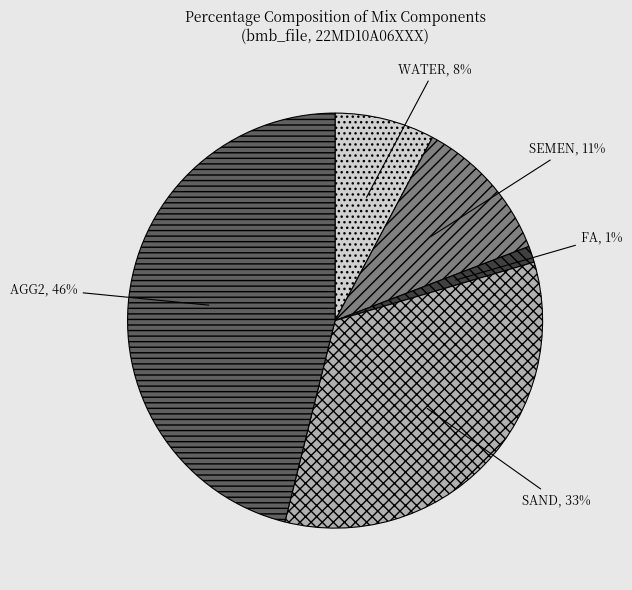

How many slices are in this pie chart?

5